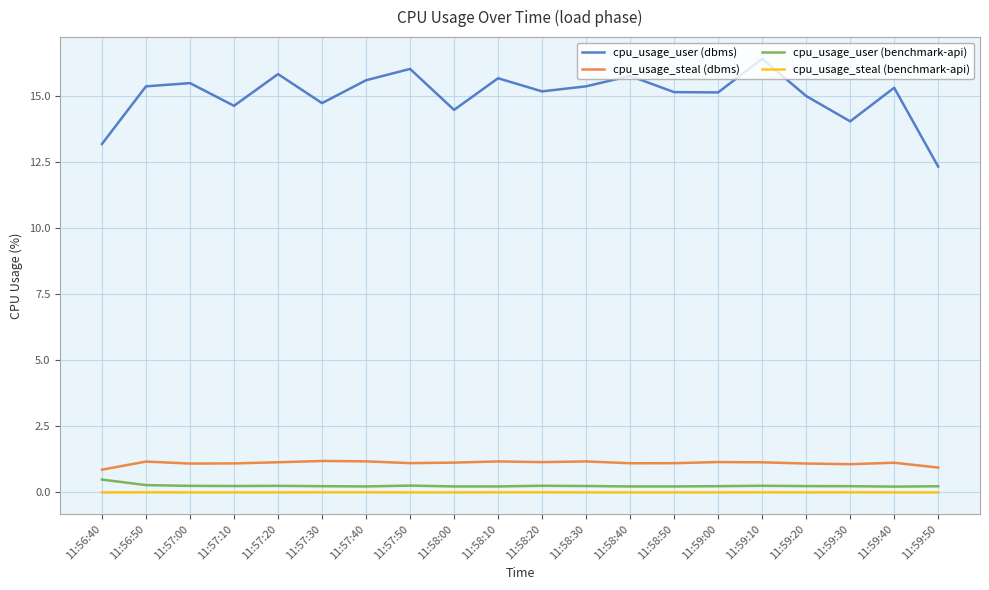

What is the maximum value for cpu_usage_user (benchmark-api)?

0.5